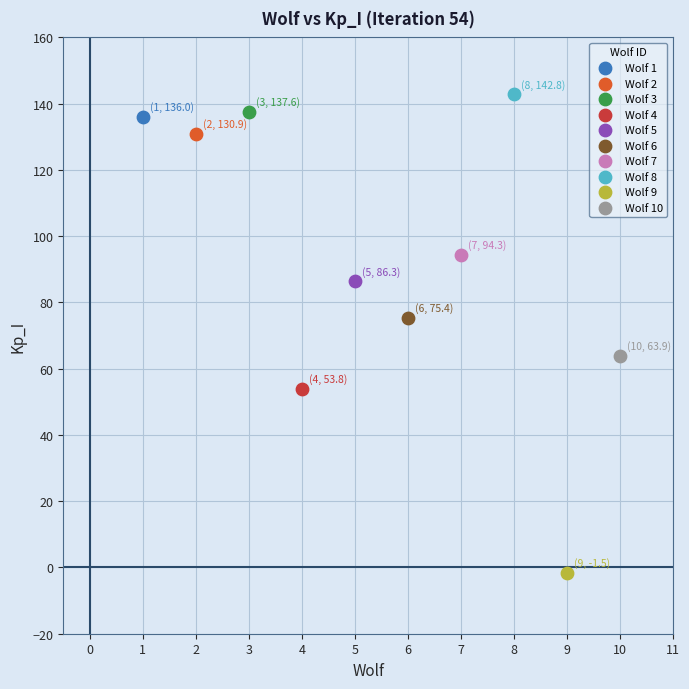

What are all the series names shown in the legend?

Wolf 1, Wolf 2, Wolf 3, Wolf 4, Wolf 5, Wolf 6, Wolf 7, Wolf 8, Wolf 9, Wolf 10